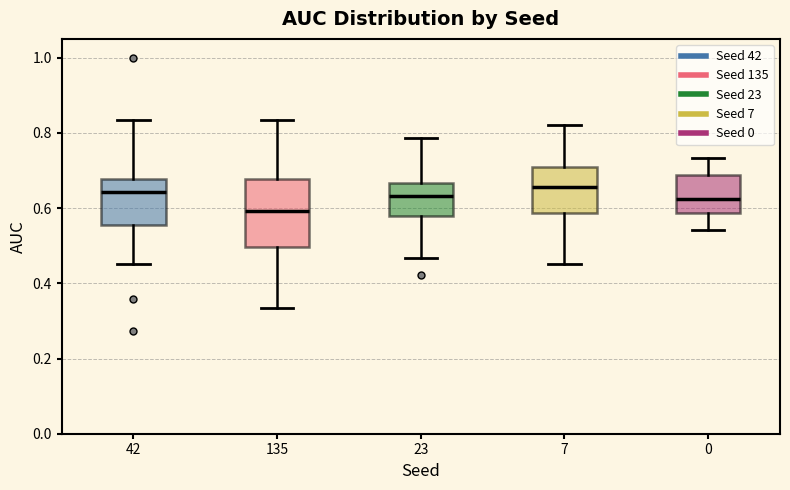

Reading left to right, transcribe this box plot: for each box, give where its median line is, the range the box spans, and where its two whiskers end, as read against the y-axis. The values are not printed on the chart, so give them approximately, as read against the axis.

42: median 0.64, box 0.56 to 0.68, whiskers 0.46 to 0.84
135: median 0.60, box 0.50 to 0.68, whiskers 0.34 to 0.84
23: median 0.64, box 0.58 to 0.66, whiskers 0.46 to 0.78
7: median 0.66, box 0.58 to 0.70, whiskers 0.46 to 0.82
0: median 0.62, box 0.58 to 0.68, whiskers 0.54 to 0.74